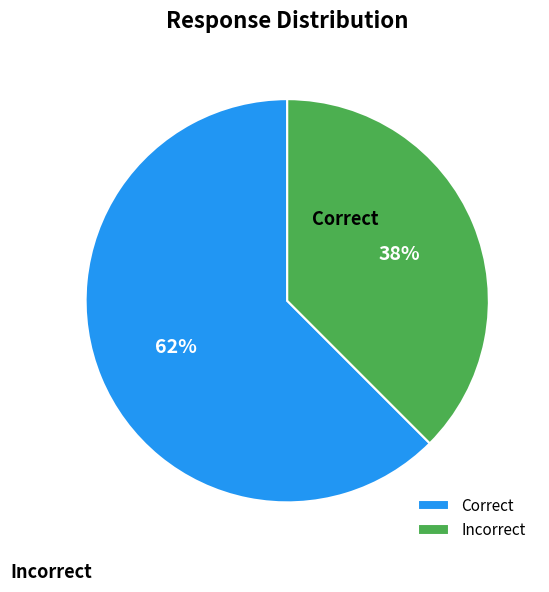

Count the number of slices in the pie.

2